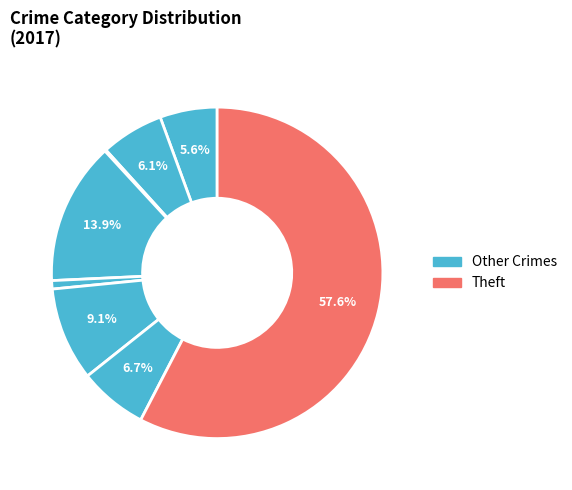

To the nearest percent, what is the difference between the largest and smallest slice percentages?

57%